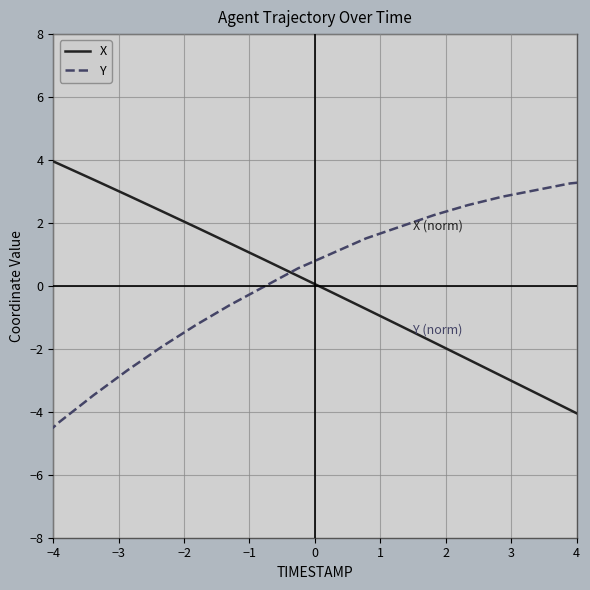

How many values in X are below zero?

10